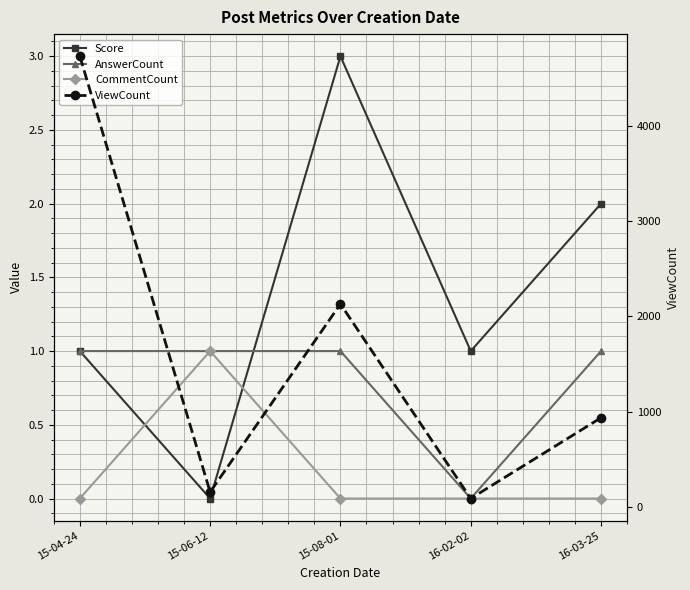

What is the sum of the AnswerCount values at 16-02-02 and 15-08-01?

1